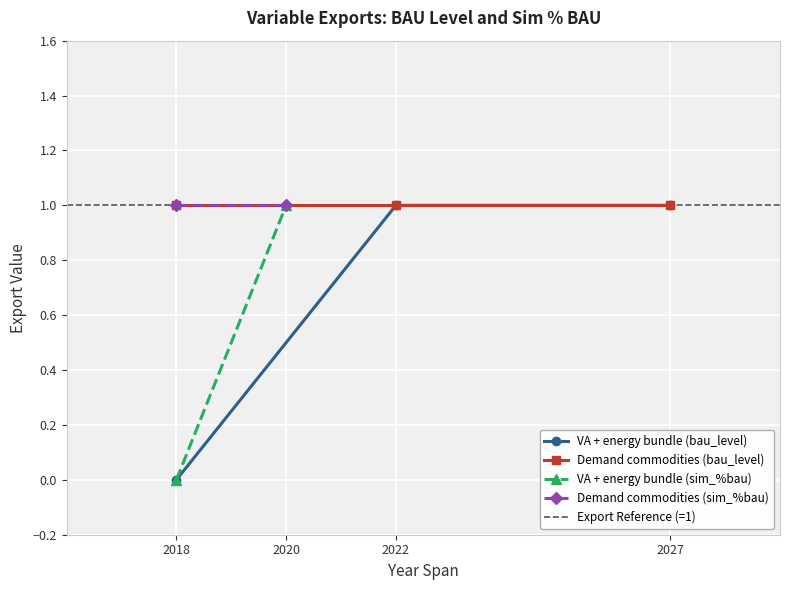

List the labels in order of value, smallest first.

2018, 2022, 2027